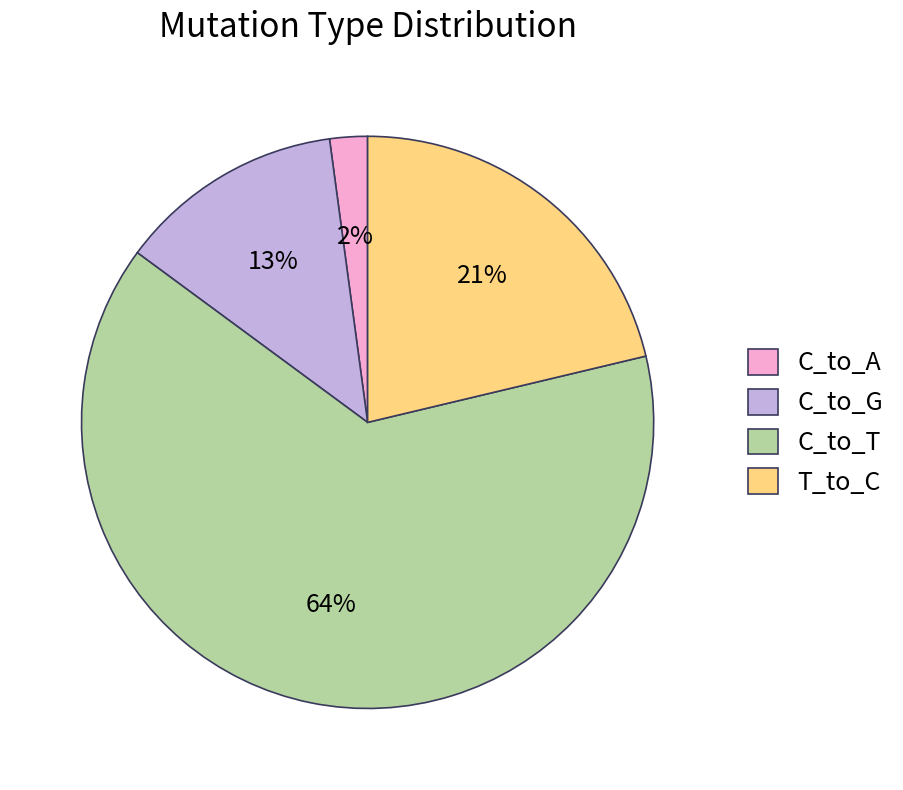

What is the smallest slice in the pie chart?

C_to_A